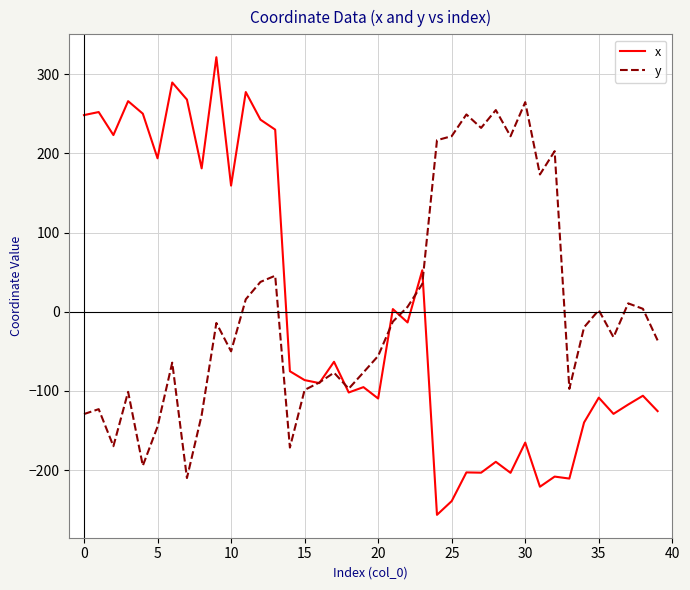

What is the minimum value shown in the chart?

-256.4